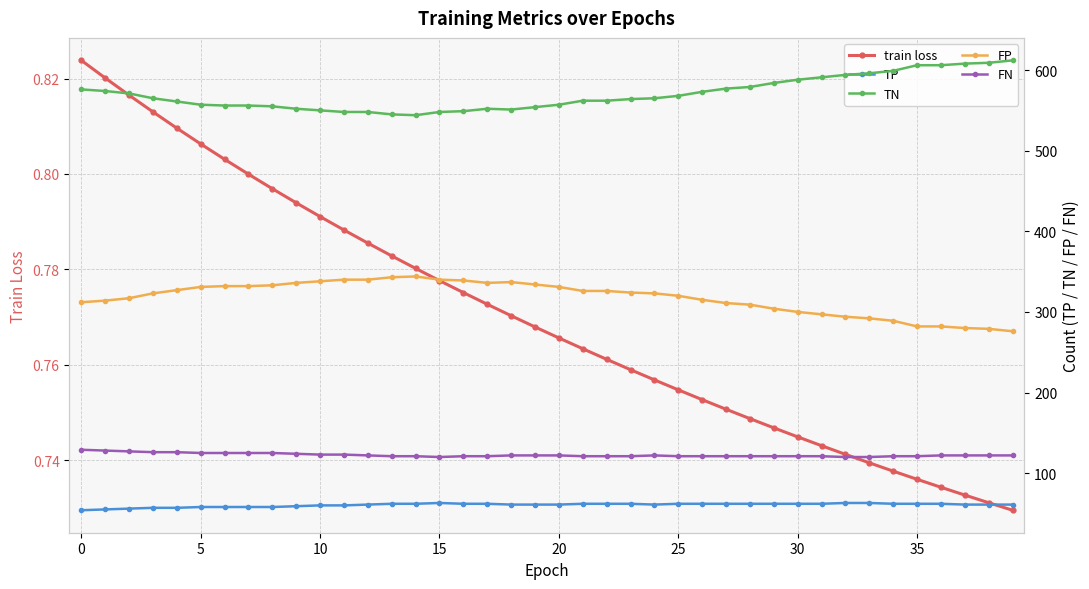

What is the highest value of the FP series?

344.0